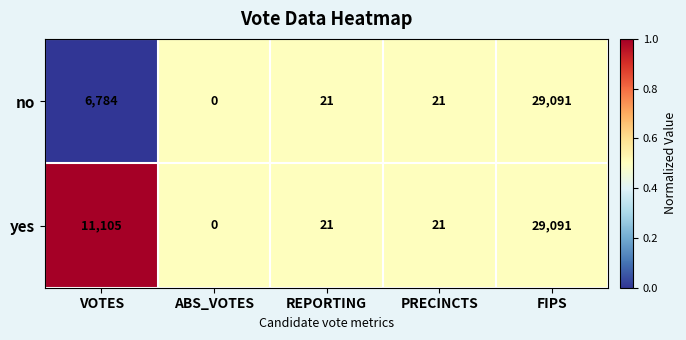

What is the sum of all no values?

35917